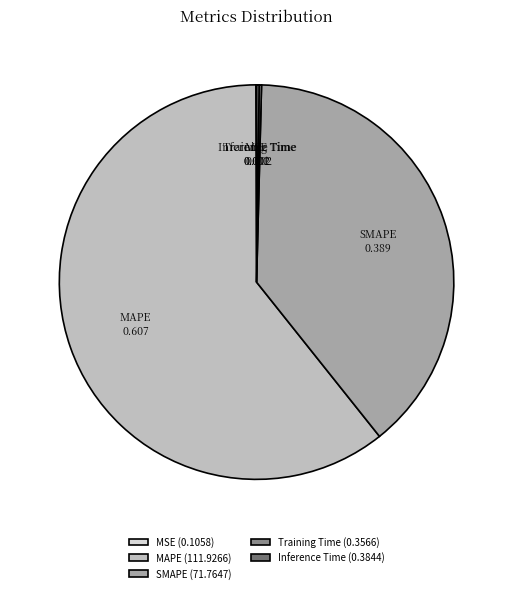

The SMAPE slice represents 48% of the pie. True or false?

False